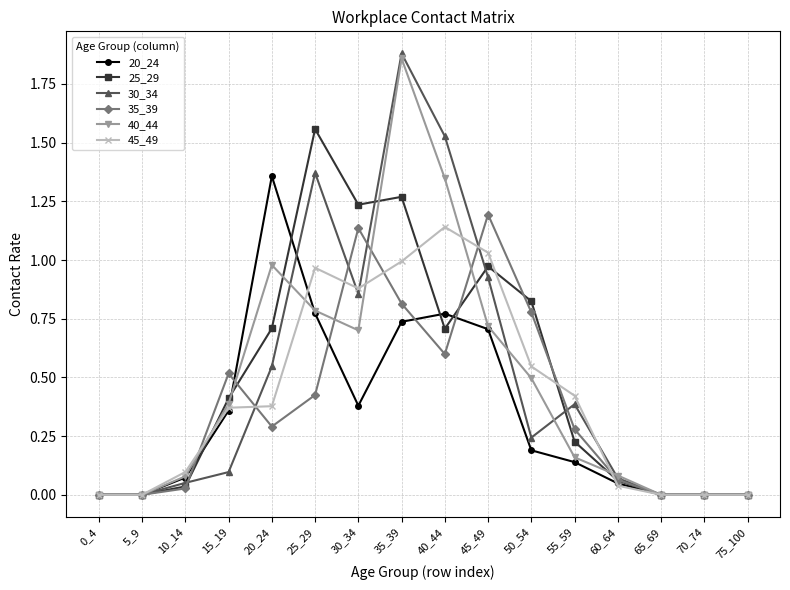

Count the number of data series in this chart.

6